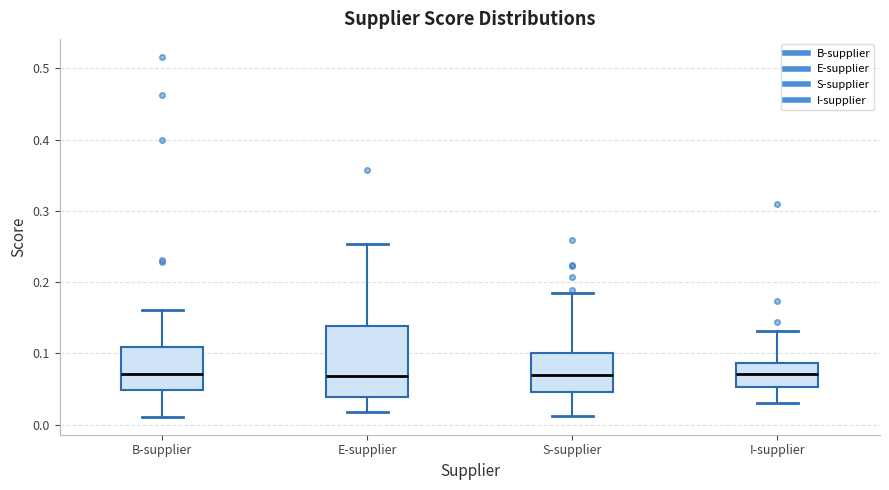

Comparing the boxes themselves (not the whiskers), which one is the tallest?

E-supplier